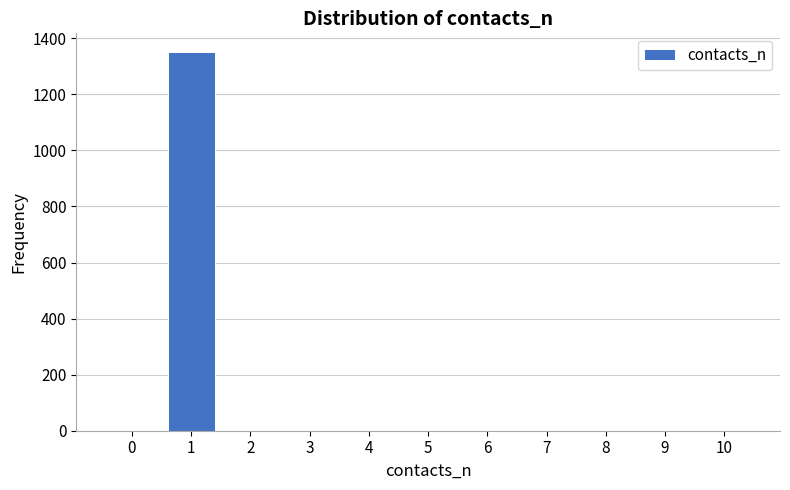

Reading left to right, transcribe all the data shown in this chart.

0=0	1=1350	2=0	3=0	4=0	5=0	6=0	7=0	8=0	9=0	10=0